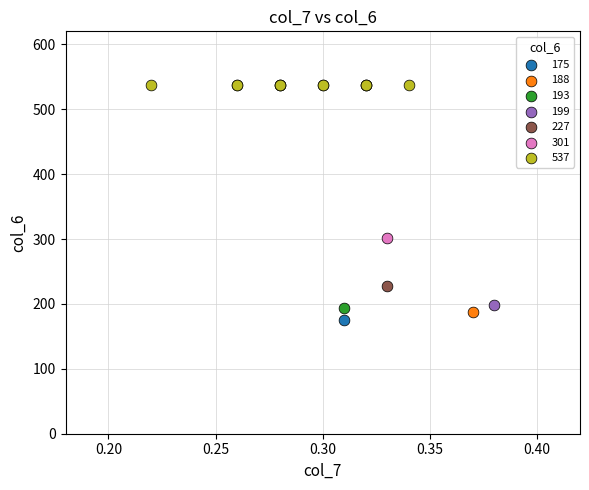

Which series reaches the maximum Y coordinate?

537